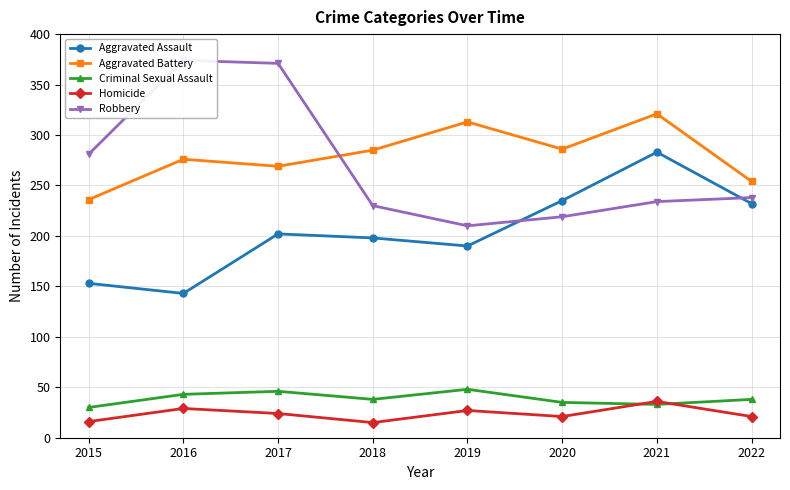

Is the value of Aggravated Battery at 2018 greater than the value of Criminal Sexual Assault at 2015?

Yes